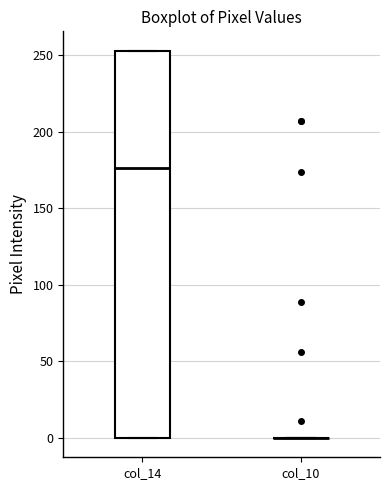

Comparing the boxes themselves (not the whiskers), which one is the tallest?

col_14